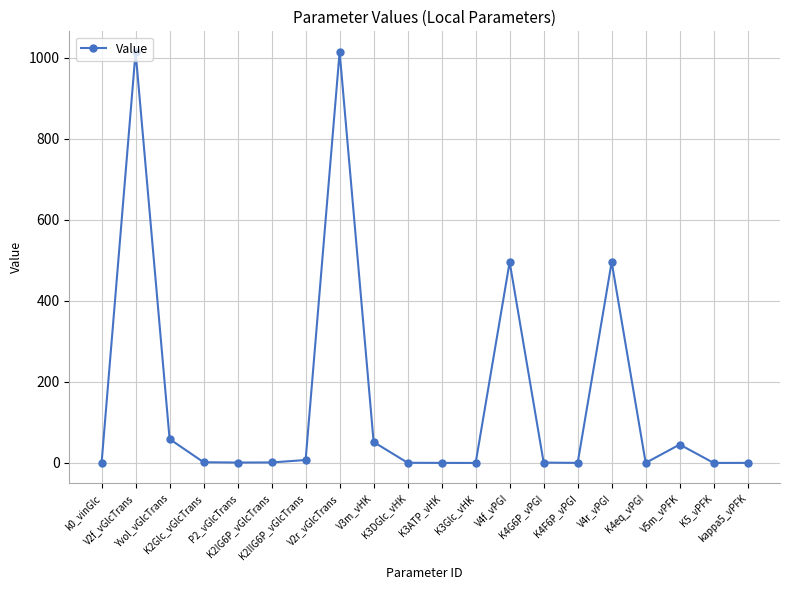

What position from the left is K4G6P_vPGI?

14